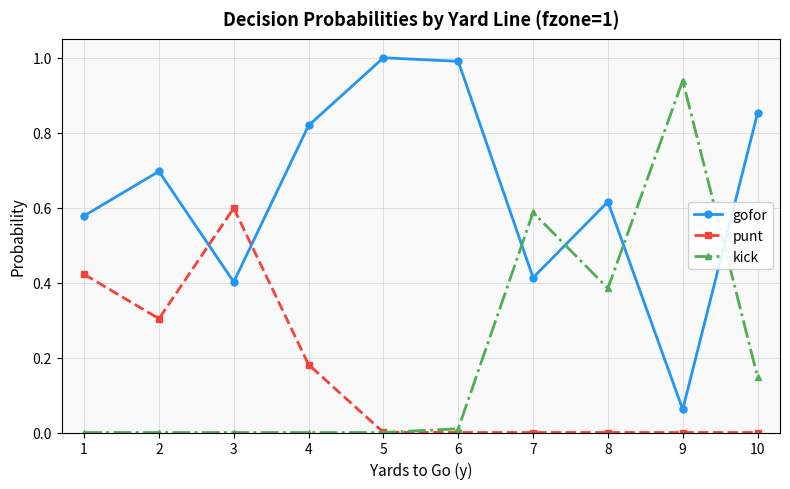

At 4, list the series in order from smallest to largest.

kick, punt, gofor